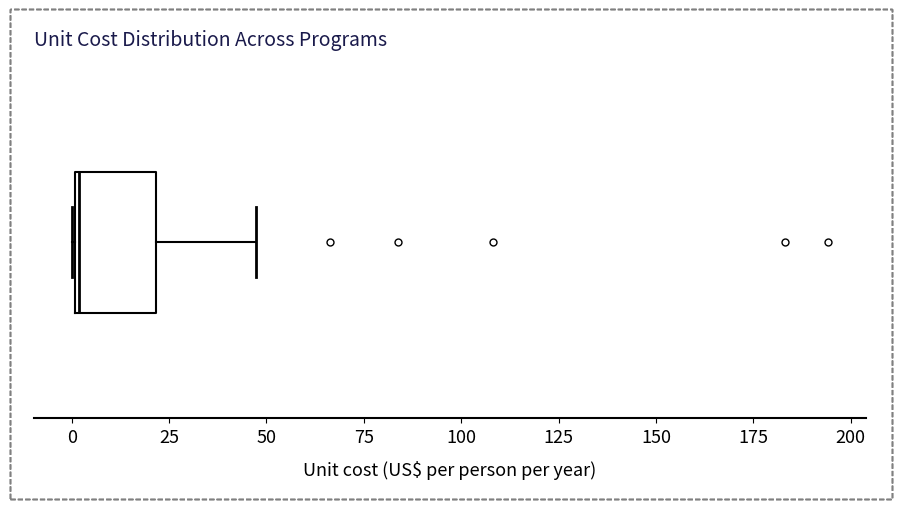

Read this box plot against the x-axis: the position of the median line, the range covered by the box, and the ends of both whiskers. The values are not printed on the chart, so give them approximately, as read against the axis.

median 0, box 0 to 20, whiskers 0 to 45